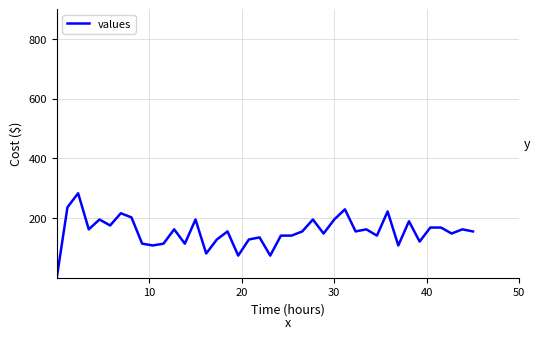

What is the greatest value displayed?

283